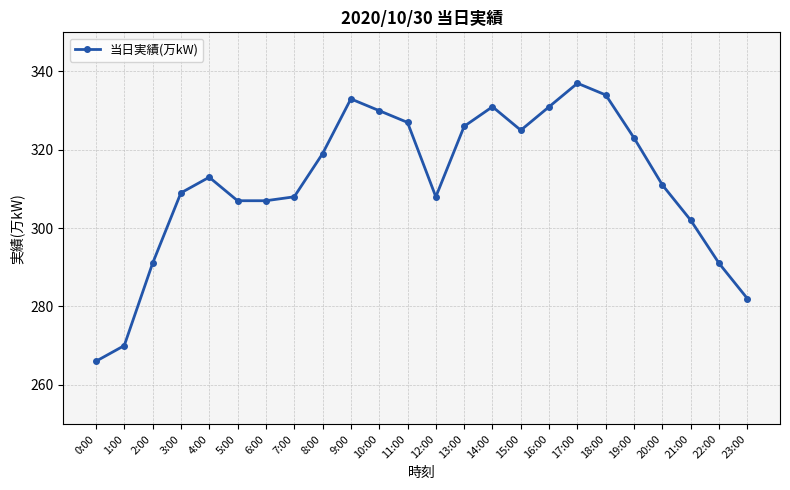

What is the difference between the maximum and second lowest values?

67